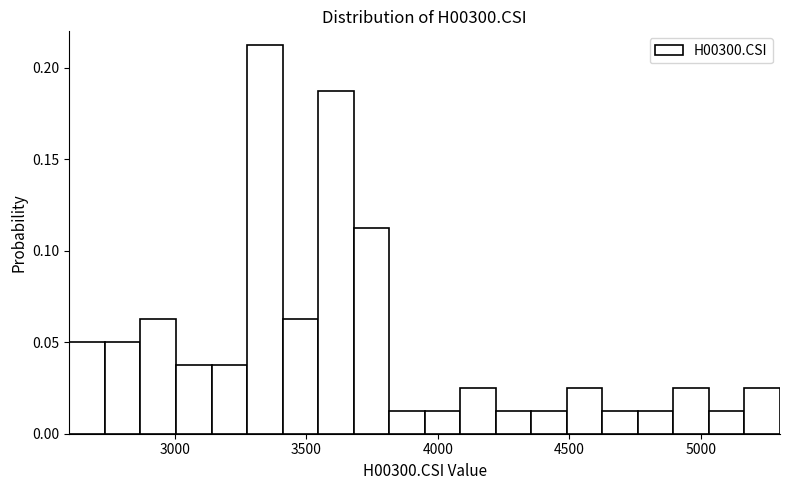

Around what value on the x-axis is the tallest bar? Give the approximate position of its centre, as read against the axis.

3350